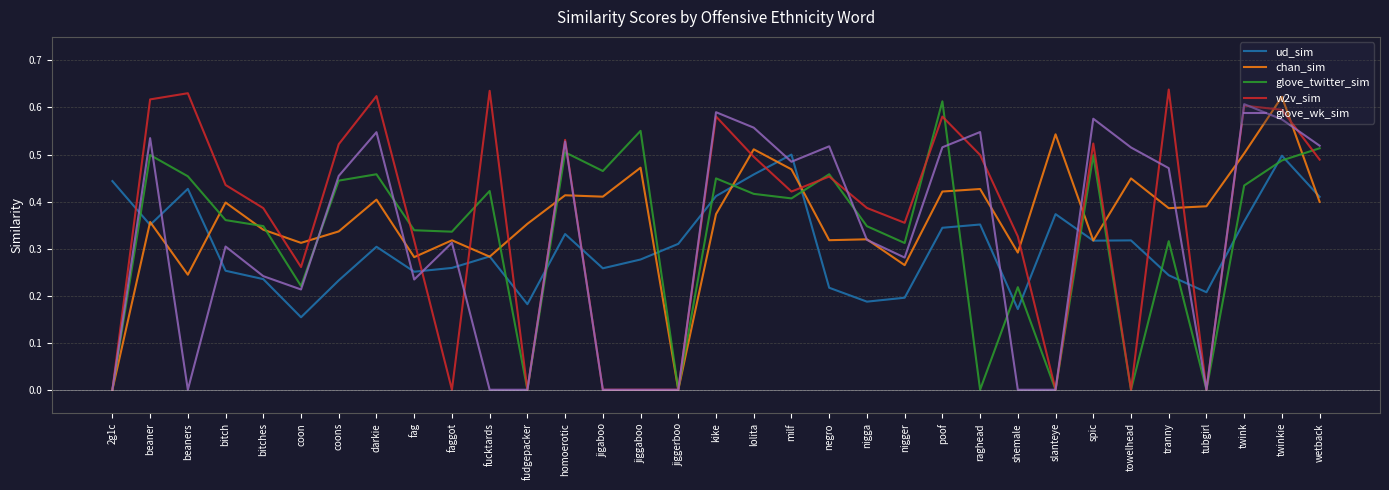

How many lines are shown in the chart?

5